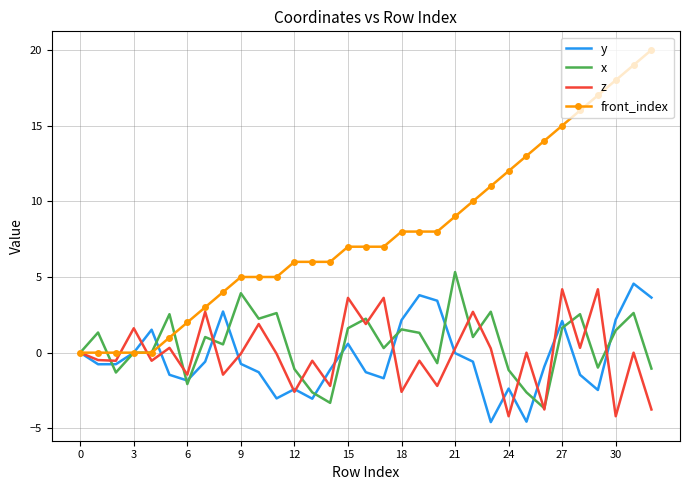

What is the smallest value displayed?

-4.6